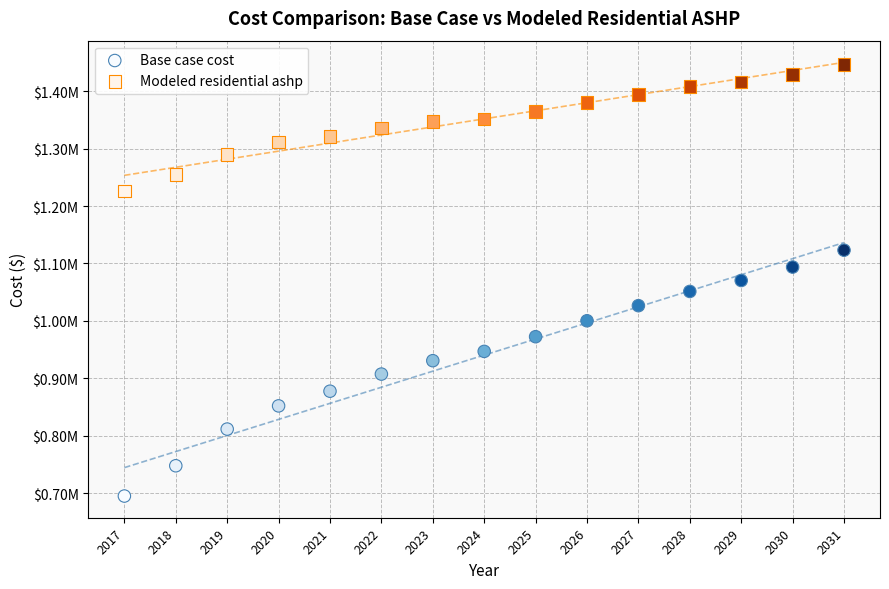

Which series contains the highest Y value?

Modeled residential ashp